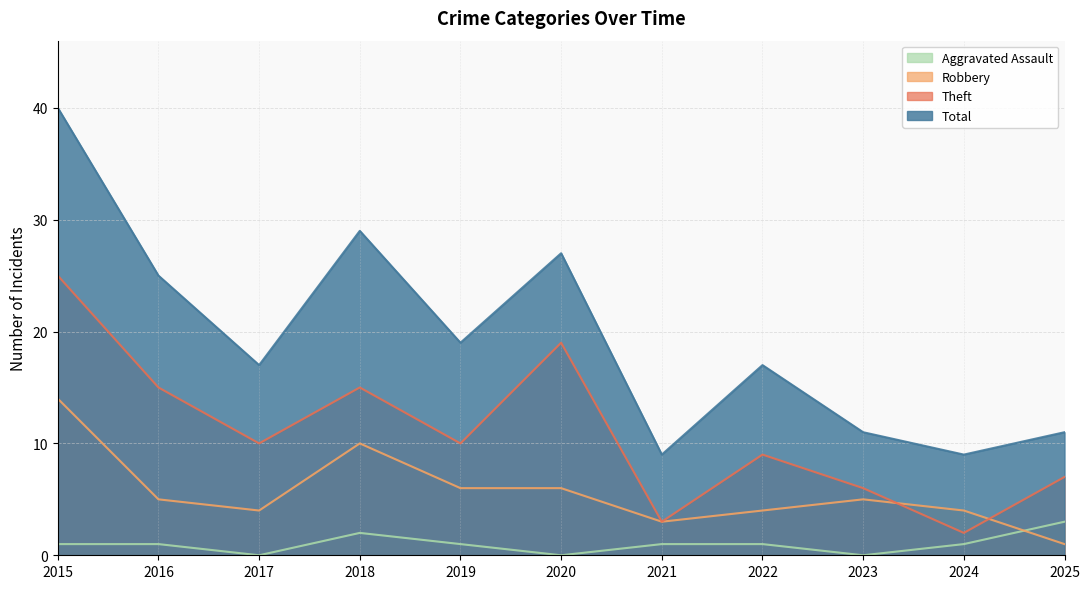

True or false: Robbery has more than 2 points higher than both neighbors.

False